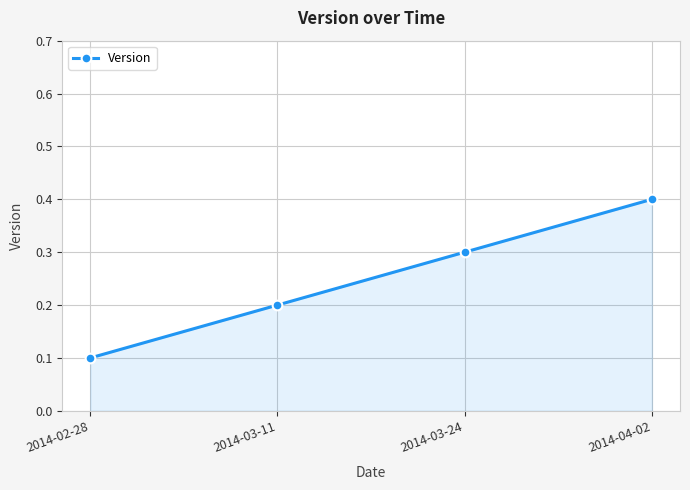

How many values are between 0 and 1?

4